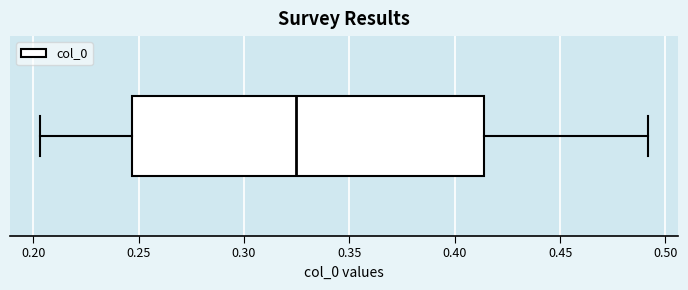

Read this box plot against the x-axis: the position of the median line, the range covered by the box, and the ends of both whiskers. The values are not printed on the chart, so give them approximately, as read against the axis.

median 0.325, box 0.245 to 0.415, whiskers 0.205 to 0.490